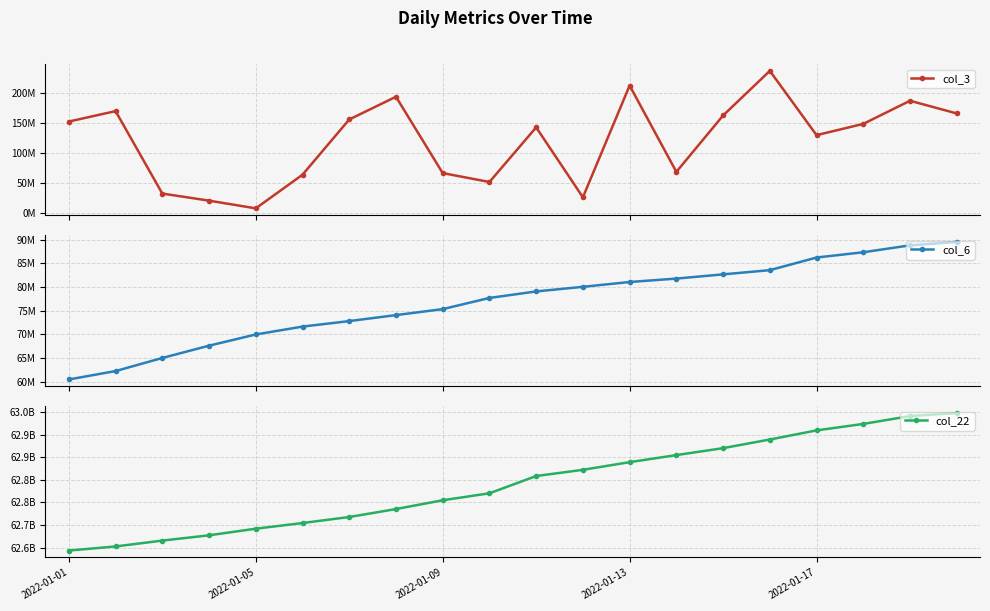

What are all the series names shown in the legend?

col_3, col_6, col_22